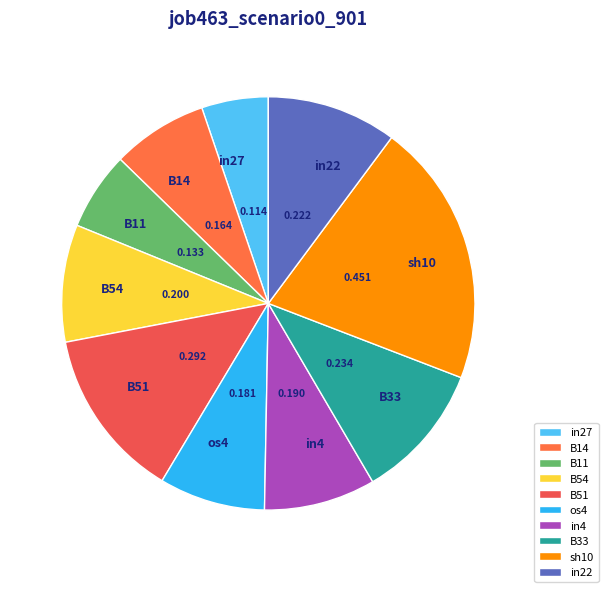

Is it true that os4 is 8% of the pie?

True